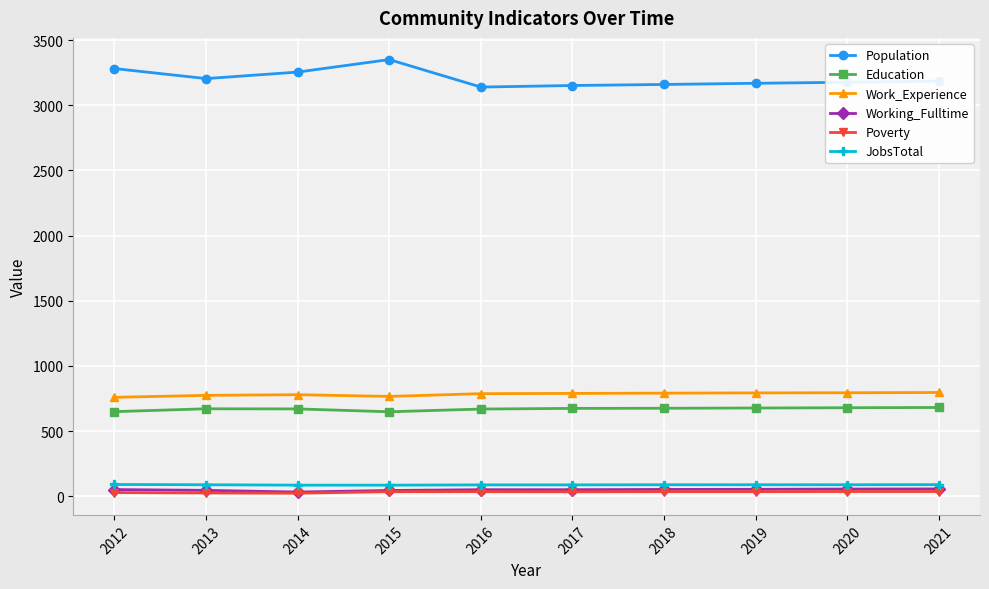

Which series has the largest total across all categories?

Population